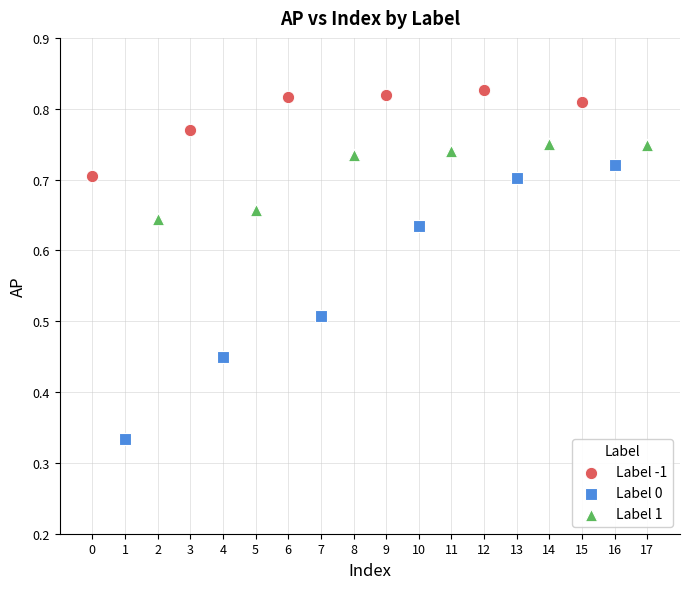

What are all the series names shown in the legend?

Label -1, Label 0, Label 1